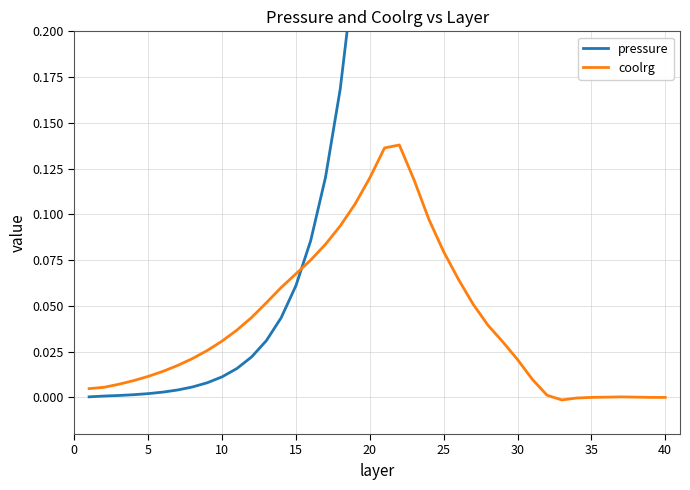

How many interior local peaks does the coolrg series have?

2